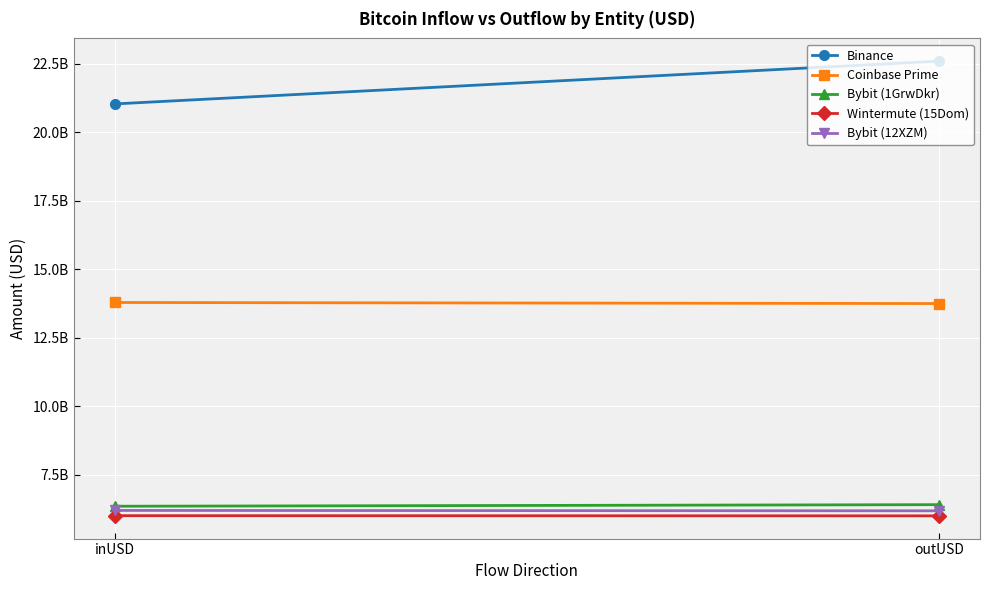

Reading left to right, transcribe all the data shown in this chart.

Binance: inUSD=21042231472.6	outUSD=22603379329.7
Coinbase Prime: inUSD=13795070708.2	outUSD=13756046926.4
Bybit (1GrwDkr): inUSD=6359031424.3	outUSD=6416355697.7
Wintermute (15Dom): inUSD=6014522042.7	outUSD=6008134347.7
Bybit (12XZM): inUSD=6206214475.0	outUSD=6191961925.8